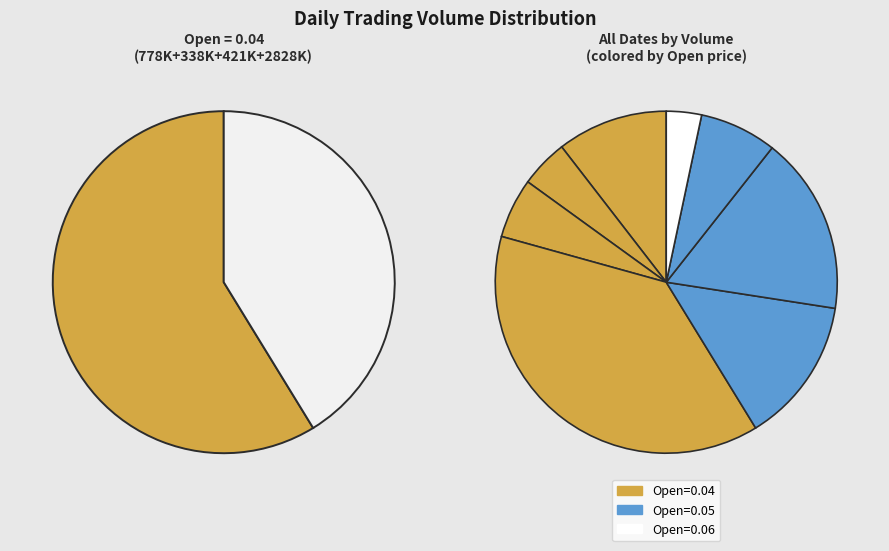

How many slices are in this pie chart?

8